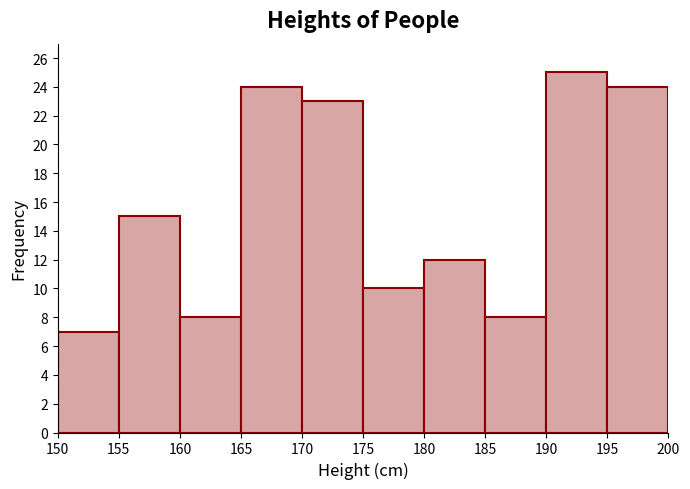

Reading left to right, transcribe this chart: for each bar, give the range it covers on the x-axis and its height. The values are not printed on the chart, so give them approximately, as read against the axis.

150 to 155: 7
155 to 160: 15
160 to 165: 8
165 to 170: 24
170 to 175: 23
175 to 180: 10
180 to 185: 12
185 to 190: 8
190 to 195: 25
195 to 200: 24